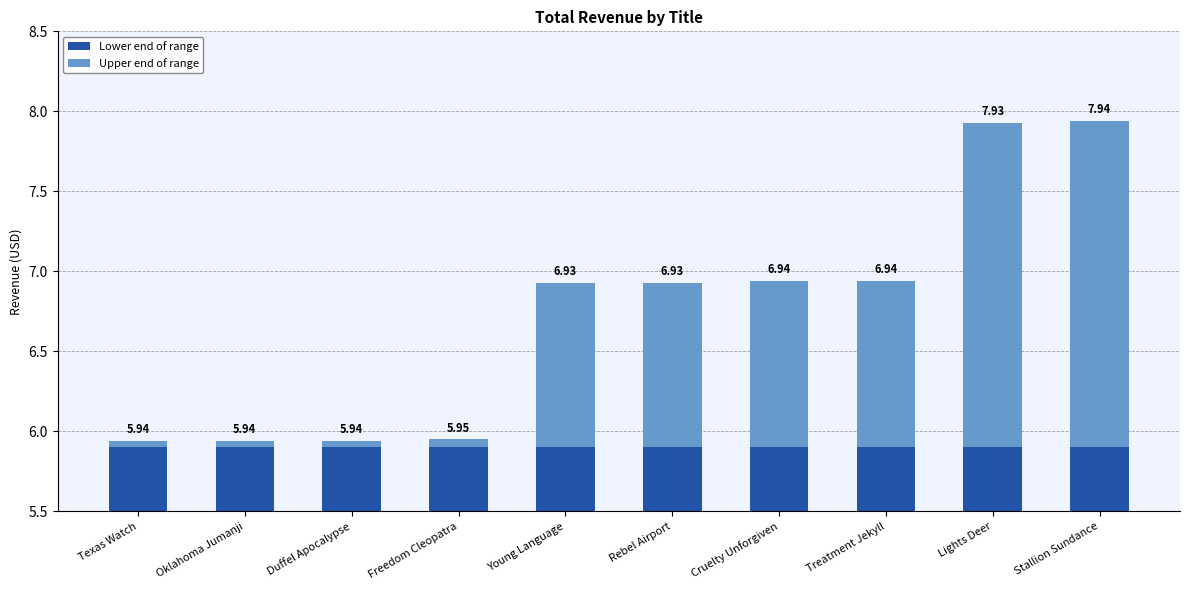

Which category has the highest value in the Lower end of range series?

Texas Watch